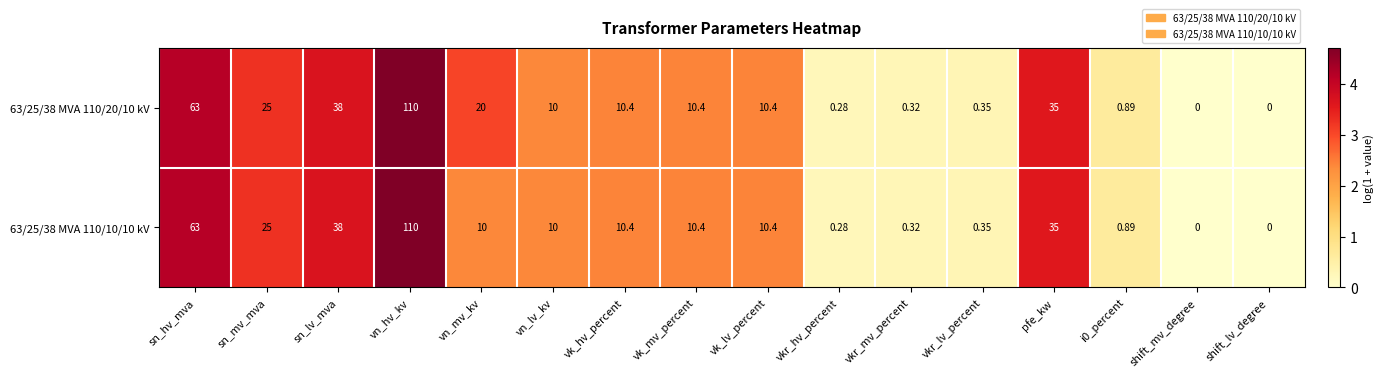

Where does the 63/25/38 MVA 110/10/10 kV series first go above 10?

sn_hv_mva